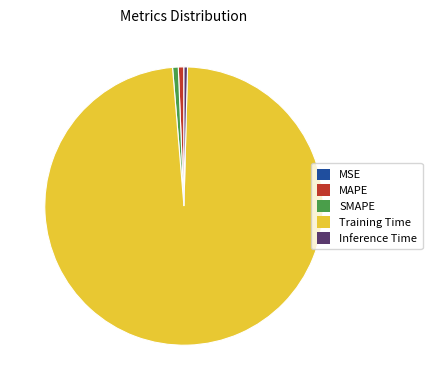

What is the largest slice in the pie chart?

Training Time